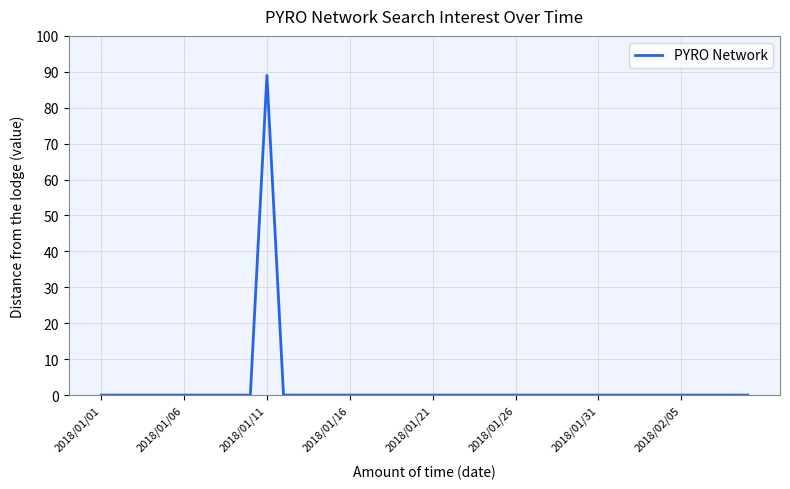

Reading left to right, transcribe all the data shown in this chart.

0	0	0	0	0	0	0	0	0	0	89	0	0	0	0	0	0	0	0	0	0	0	0	0	0	0	0	0	0	0	0	0	0	0	0	0	0	0	0	0